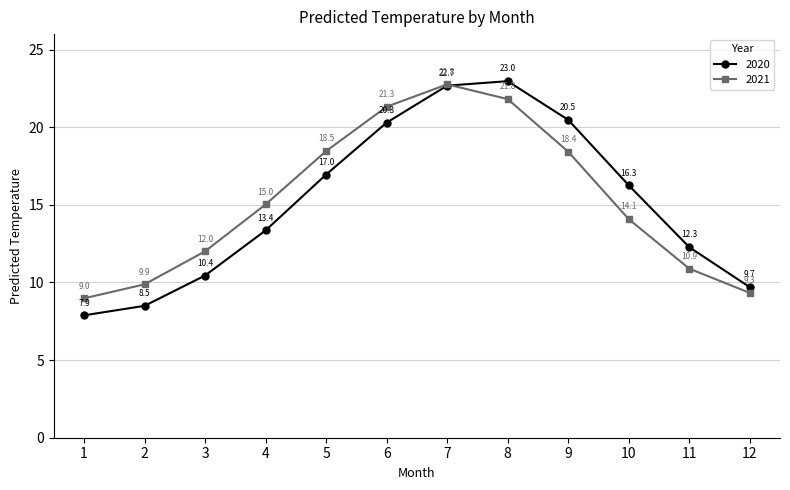

How many data points does each series have?

12